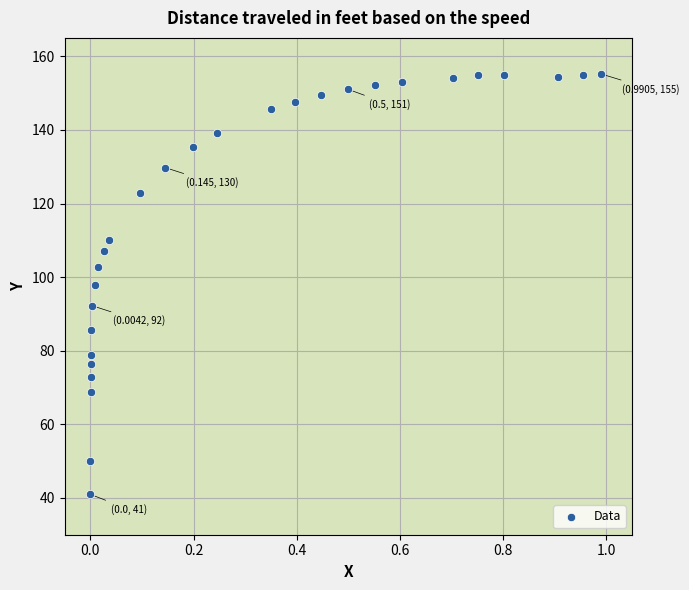

What is the range of Y values (max minus min)?

114.2